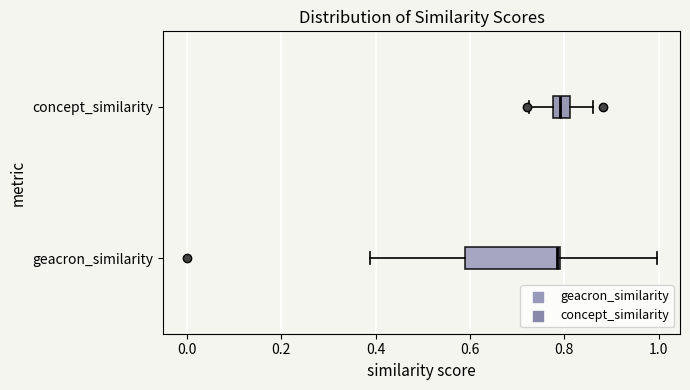

Where does the right whisker of the box for concept_similarity end on the x-axis? The values are not printed on the chart, so give them approximately, as read against the axis.

0.86